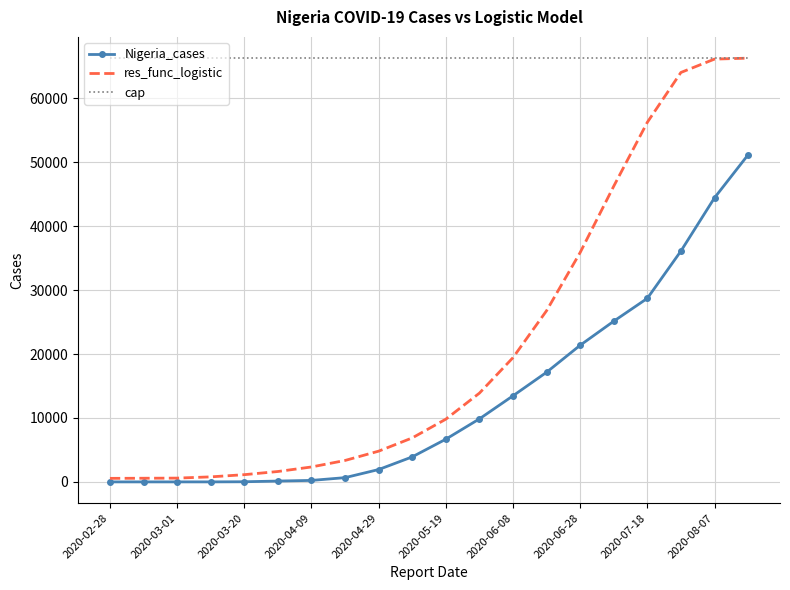

Which series has the widest spread of values?

res_func_logistic